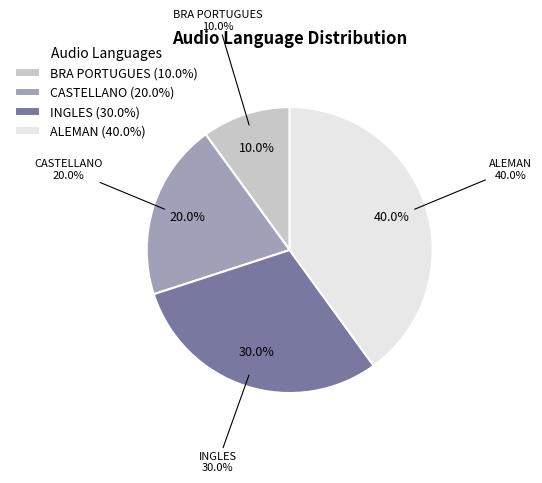

What percentage do CASTELLANO and BRA PORTUGUES together represent?

30.0%